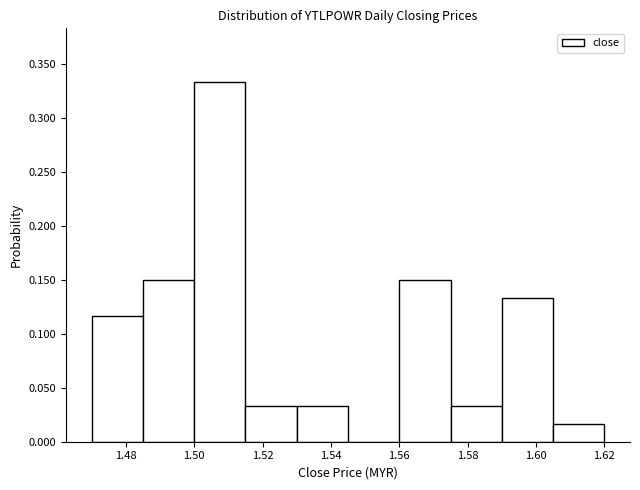

Reading left to right, list every bar in this chart as the range it spans on the x-axis followed by its height. Neither the bar edges nor the heights are printed on the chart, so give them approximately, as read against the axes.

1.470 to 1.485: 0.115
1.485 to 1.500: 0.150
1.500 to 1.515: 0.335
1.515 to 1.530: 0.035
1.530 to 1.545: 0.035
1.545 to 1.560: 0
1.560 to 1.575: 0.150
1.575 to 1.590: 0.035
1.590 to 1.605: 0.135
1.605 to 1.620: 0.015